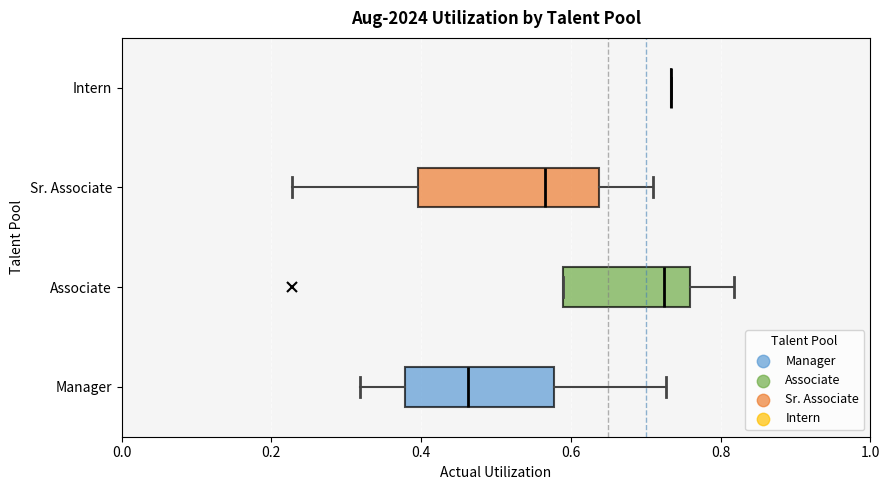

Reading bottom to top, transcribe this box plot: for each box, give where its median line is, the range the box spans, and where its two whiskers end, as read against the x-axis. The values are not printed on the chart, so give them approximately, as read against the axis.

Manager: median 0.46, box 0.38 to 0.58, whiskers 0.32 to 0.72
Associate: median 0.72, box 0.58 to 0.76, whiskers 0.58 to 0.82
Sr. Associate: median 0.56, box 0.40 to 0.64, whiskers 0.22 to 0.72
Intern: box collapsed to a line at 0.74, whiskers 0.74 to 0.74